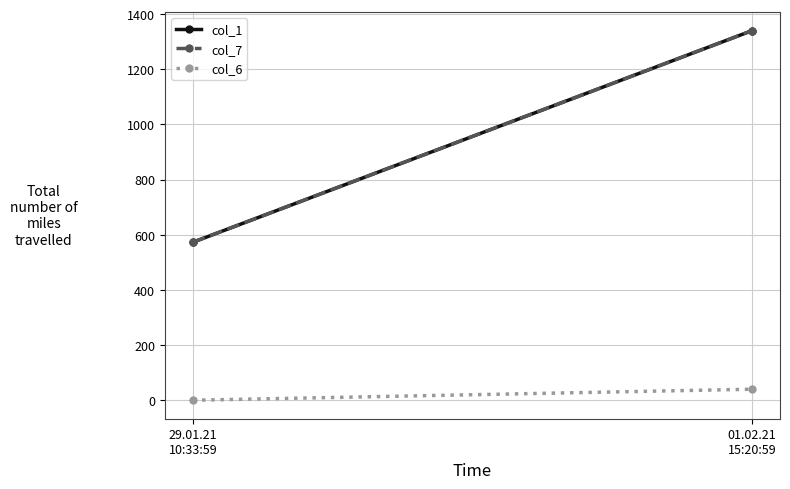

List the series in order of their peak value, highest first.

col_1, col_7, col_6